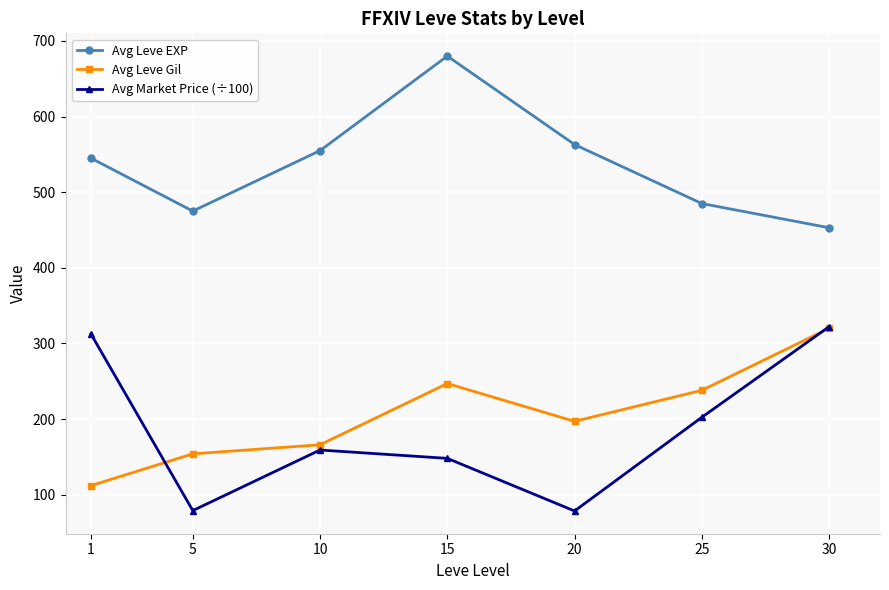

Which category has the highest value across all series?

15